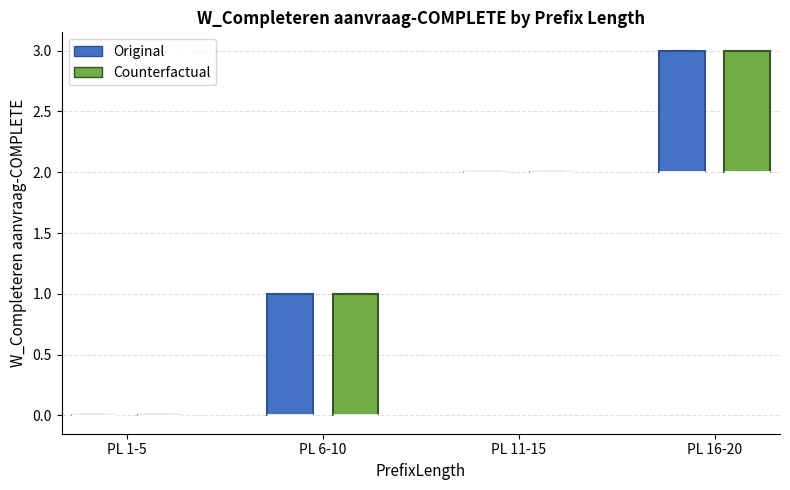

Reading left to right, read every box against the y-axis: the position of its median line, the range the box covers, and the ends of its whiskers. The values are not printed on the chart, so give them approximately, as read against the axis.

PL 1-5 (Original): box collapsed to a line at 0, whiskers 0 to 0
PL 1-5 (Counterfactual): box collapsed to a line at 0, whiskers 0 to 0
PL 6-10 (Original): median 0 (drawn on the box's lower edge), box 0 to 1, whiskers 0 to 1
PL 6-10 (Counterfactual): median 0 (drawn on the box's lower edge), box 0 to 1, whiskers 0 to 1
PL 11-15 (Original): box collapsed to a line at 2, whiskers 2 to 2
PL 11-15 (Counterfactual): box collapsed to a line at 2, whiskers 2 to 2
PL 16-20 (Original): median 2 (drawn on the box's lower edge), box 2 to 3, whiskers 2 to 3
PL 16-20 (Counterfactual): median 2 (drawn on the box's lower edge), box 2 to 3, whiskers 2 to 3